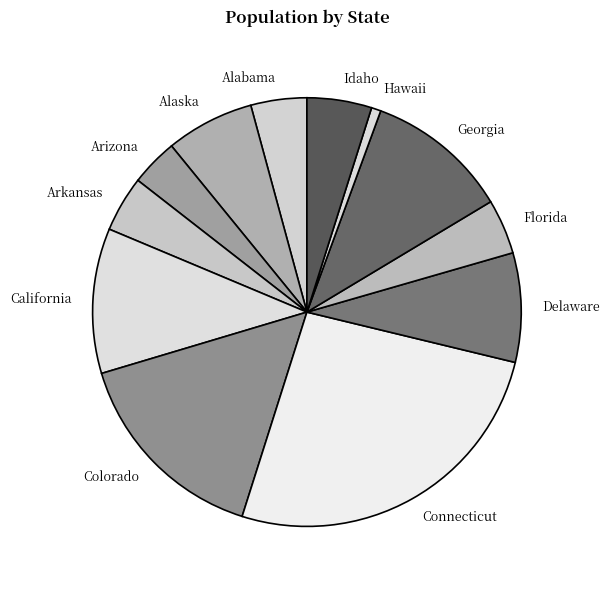

What is the ratio of the value at Idaho to the value at Delaware?

0.6